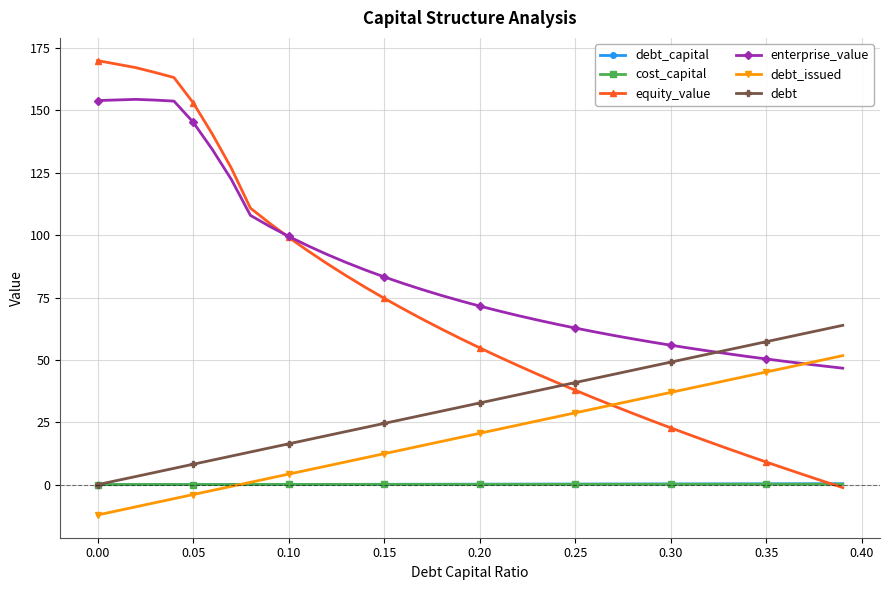

What are all the series names shown in the legend?

debt_capital, cost_capital, equity_value, enterprise_value, debt_issued, debt